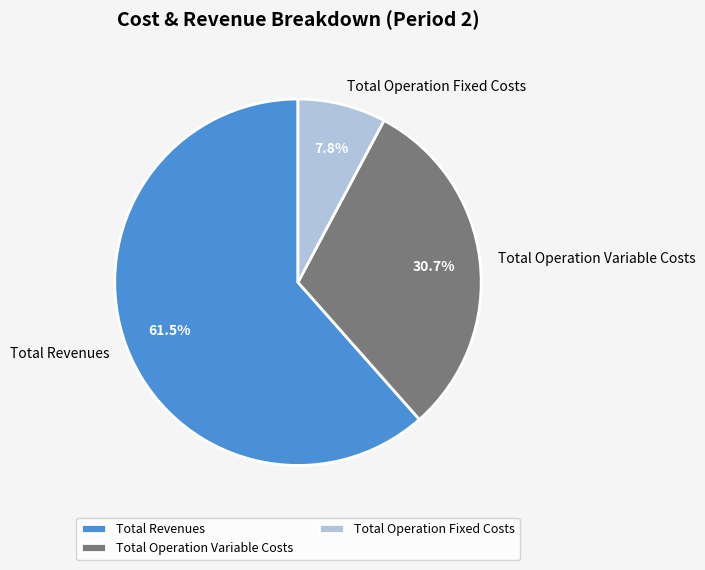

How much of the chart is everything except Total Revenues?

38.5%